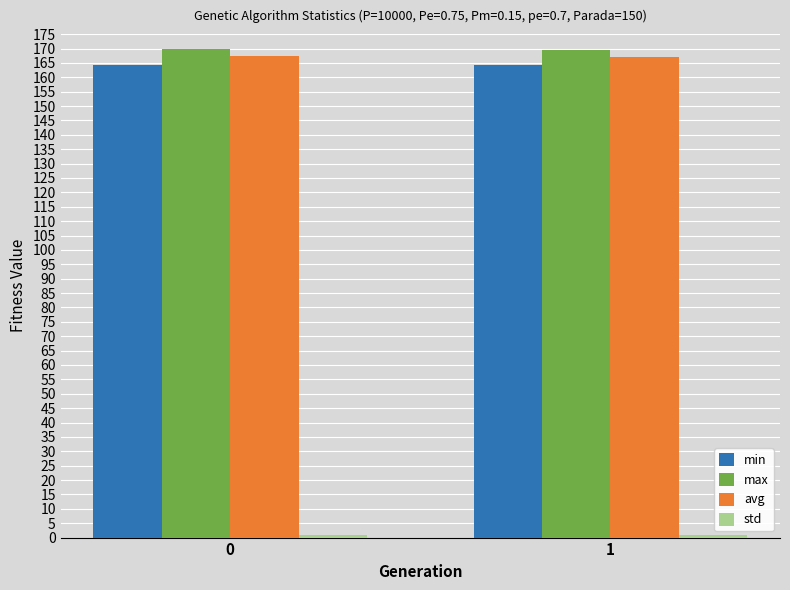

What is the maximum value shown in the chart?

170.0